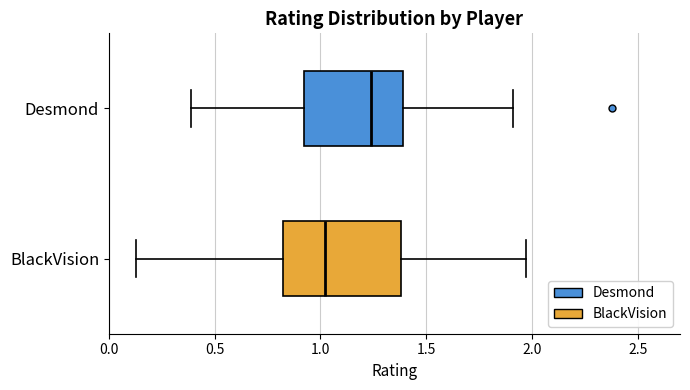

Which box is the widest, from its left edge to its right edge?

BlackVision